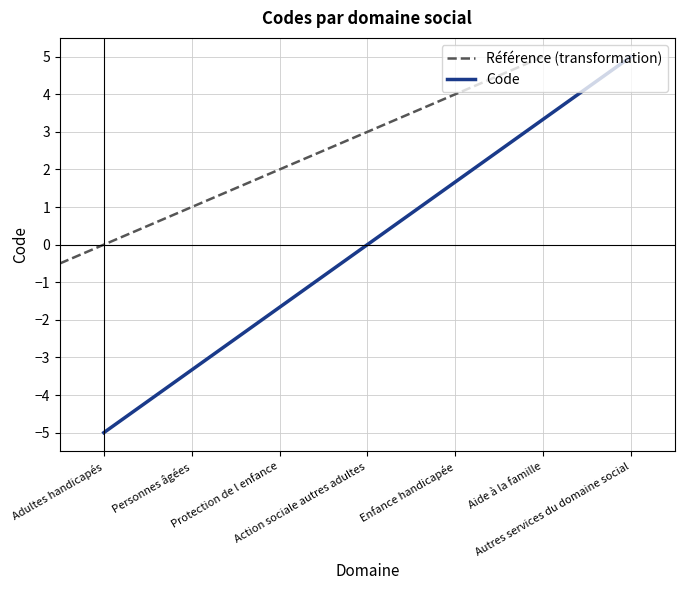

What is the difference between the values at Protection de l enfance and Aide à la famille?

5.0